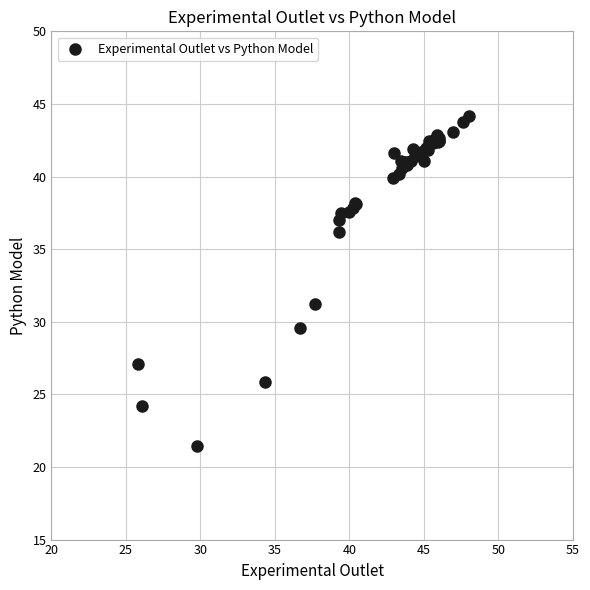

What Y value in the scatter plot is closest to 32?

31.3